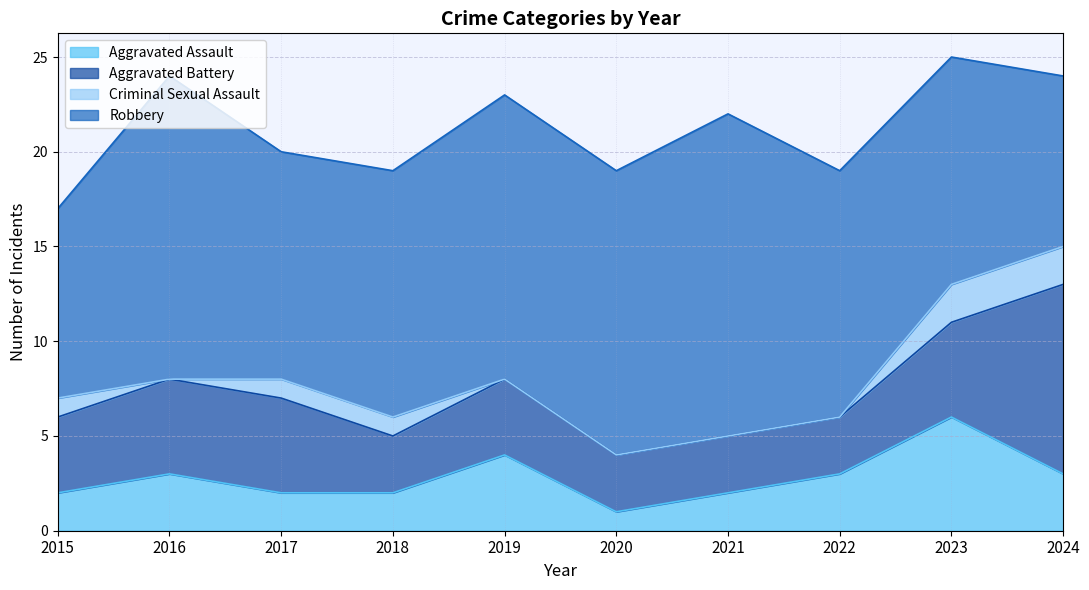

True or false: Criminal Sexual Assault and Aggravated Assault cross at least once.

False